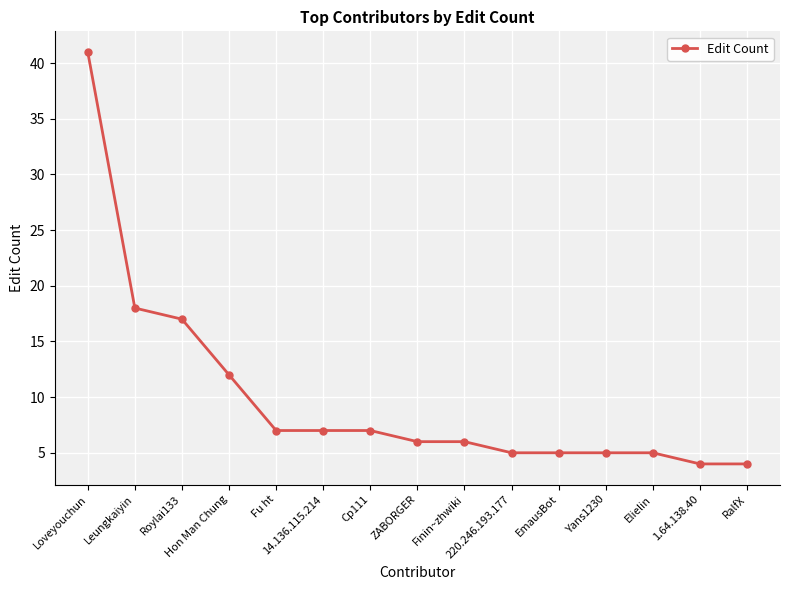

What is the value of the 14th point from the left?

4